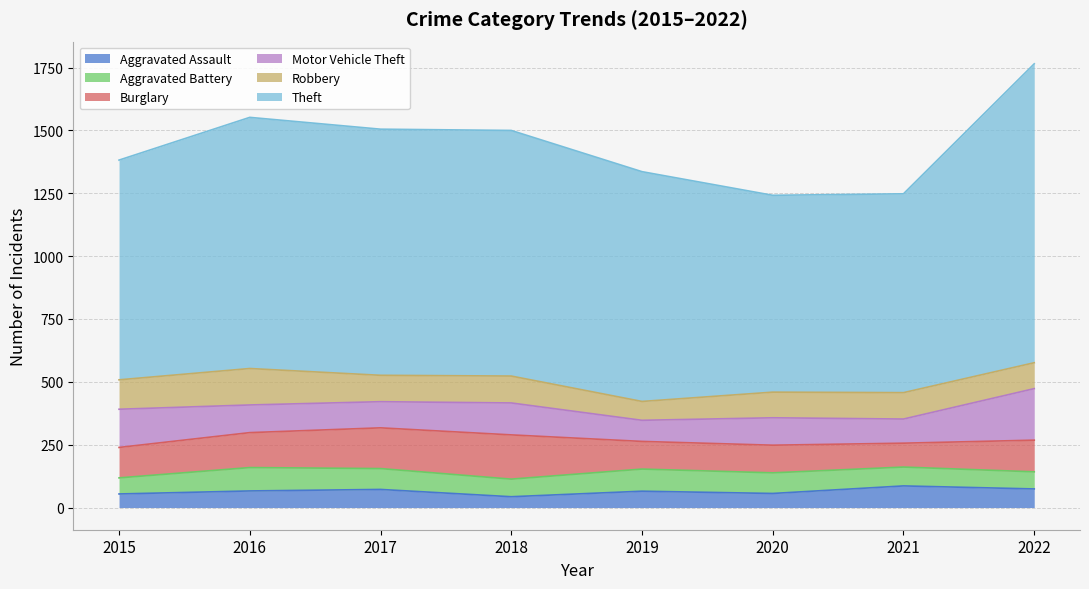

What is the smallest value displayed?

43